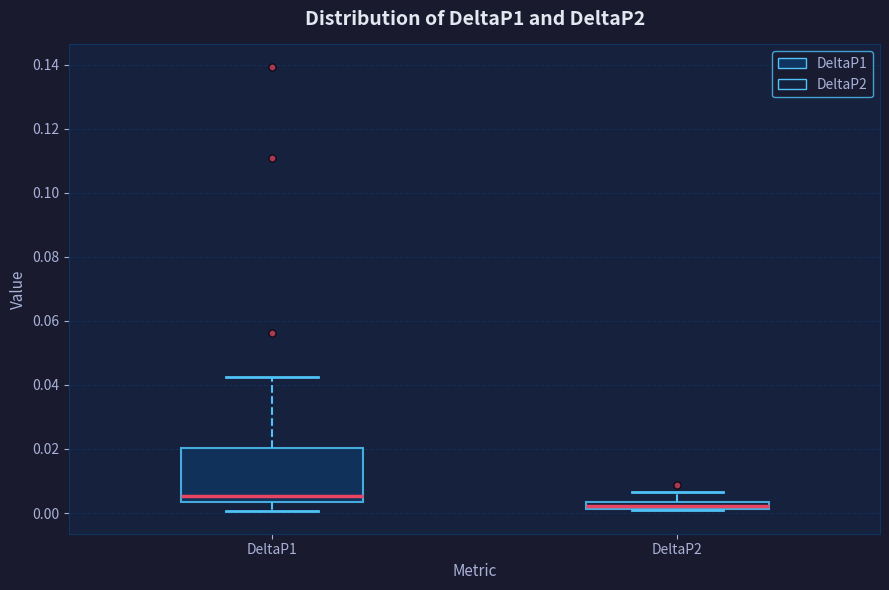

Which box has the highest median line?

DeltaP1